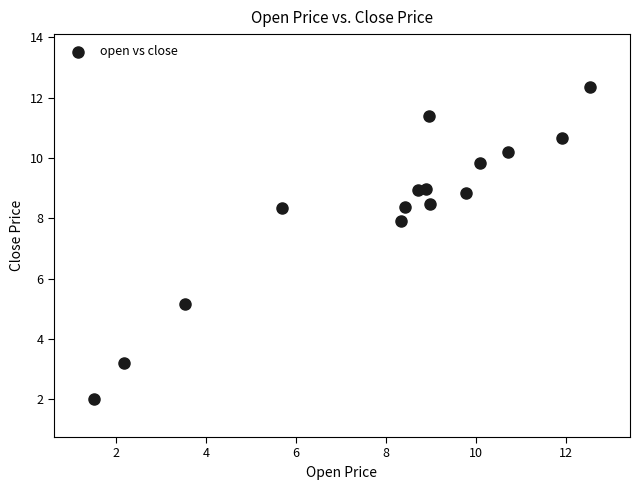

What Y value in the scatter plot is closest to 7?

7.9